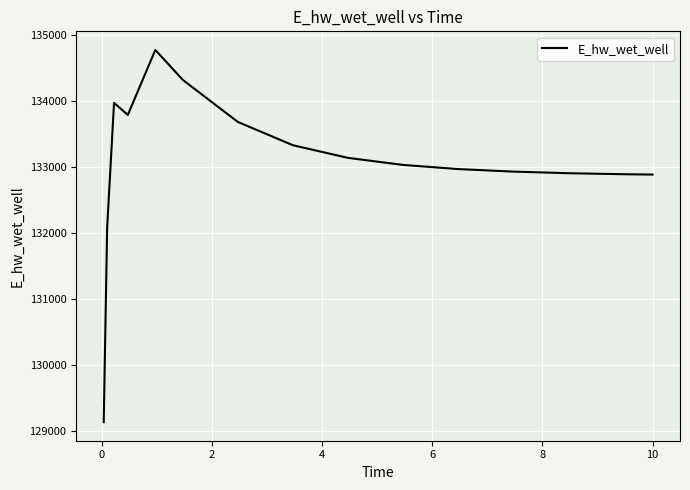

What is the smallest value displayed?

129132.0